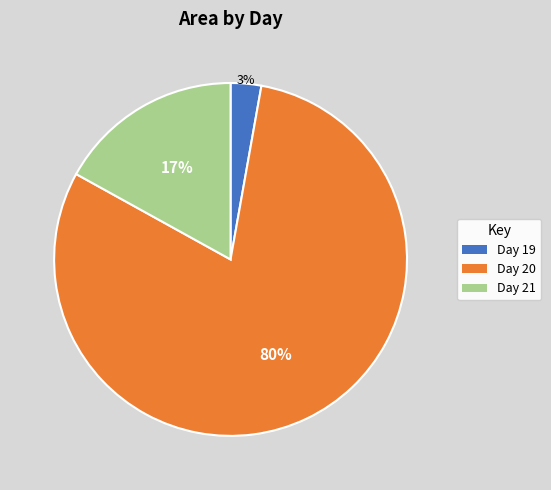

Rank the categories by value from highest to lowest.

Day 20, Day 21, Day 19